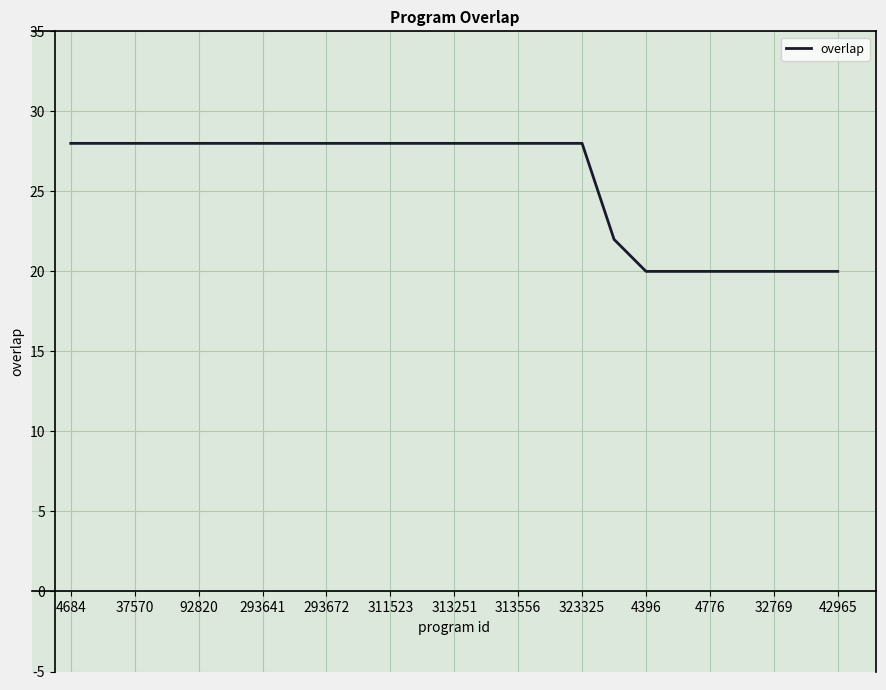

Reading left to right, what are all the values shown in this chart?

28	28	28	28	28	28	28	28	28	28	28	28	28	28	28	28	28	22	20	20	20	20	20	20	20